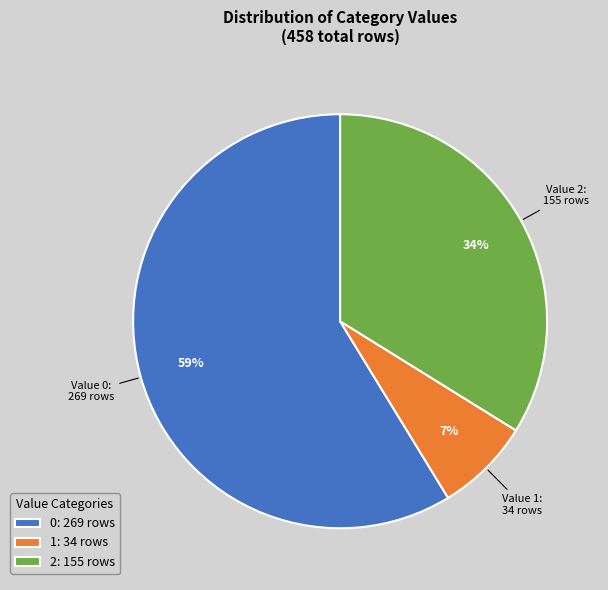

The 1: 34 rows slice represents 7% of the pie. True or false?

True